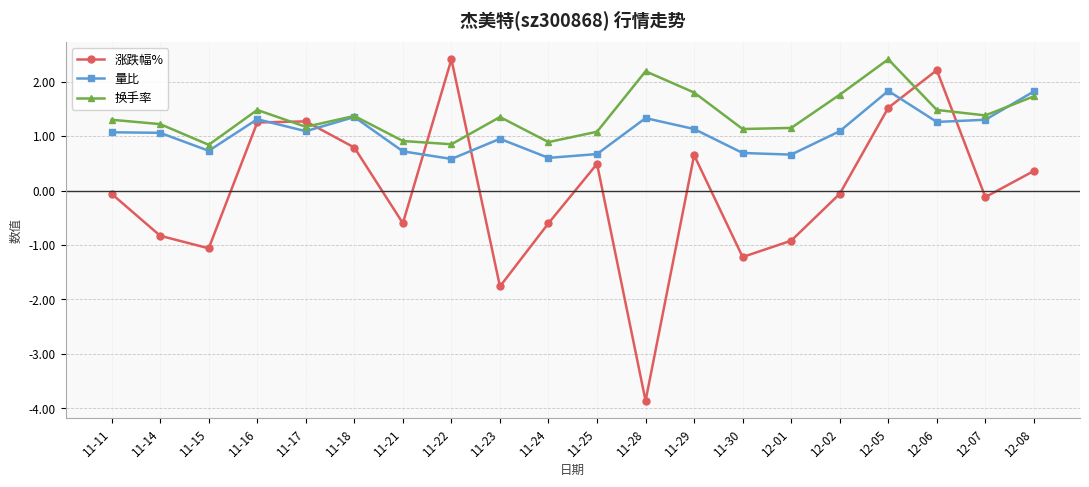

At how many categories does at least one series exceed -3?

20